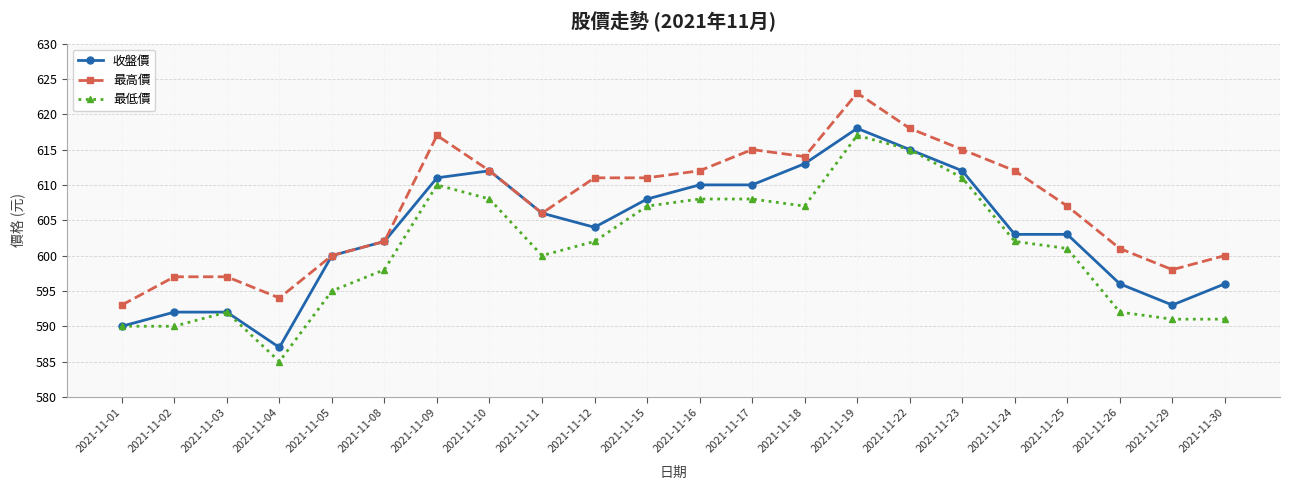

What is the value of the 最低價 point at the 22nd from the left?

591